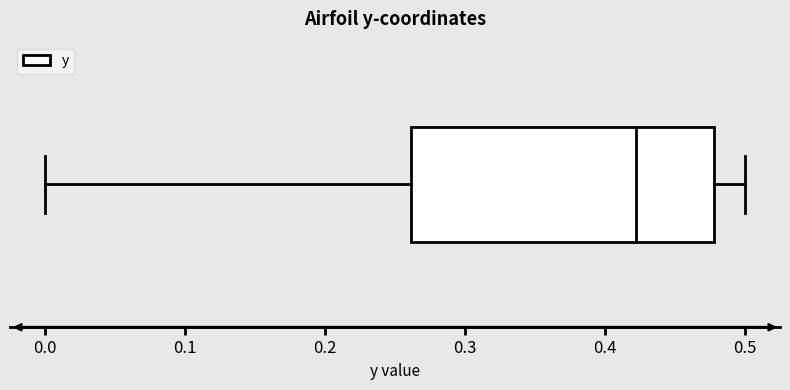

Where is the right edge of the box on the x-axis? The values are not printed on the chart, so give them approximately, as read against the axis.

0.48